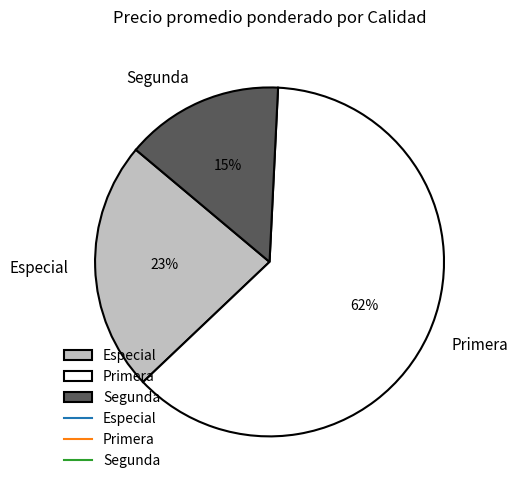

Count the number of slices in the pie.

3